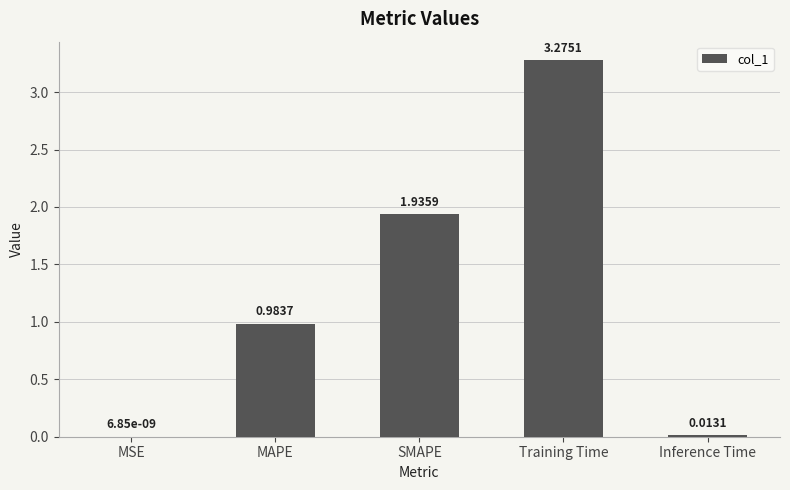

What is the sum of all values?

6.2